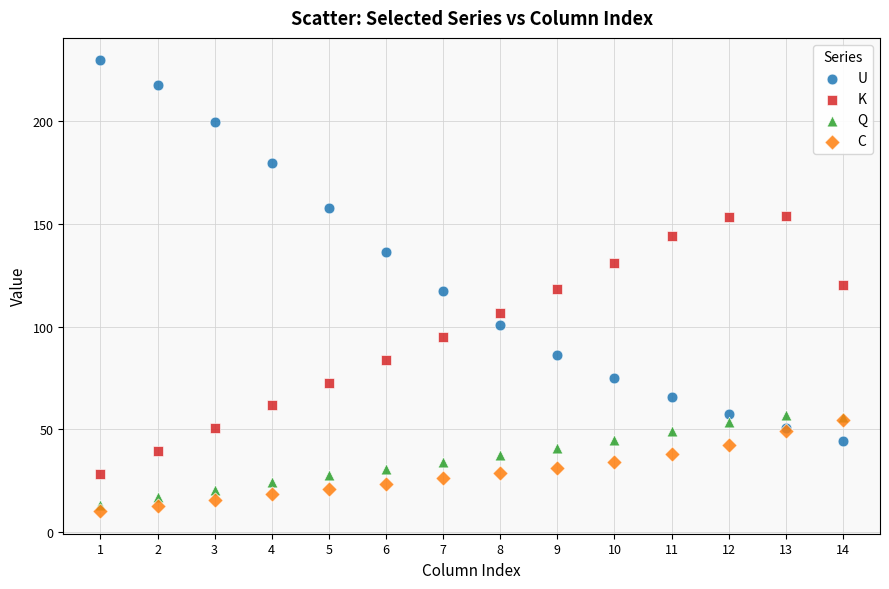

What are all the series names shown in the legend?

U, K, Q, C